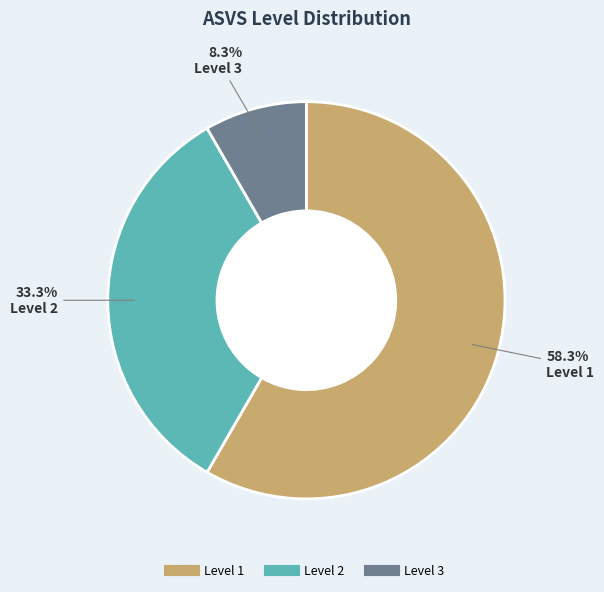

Is there any slice that represents more than half of the pie?

Yes